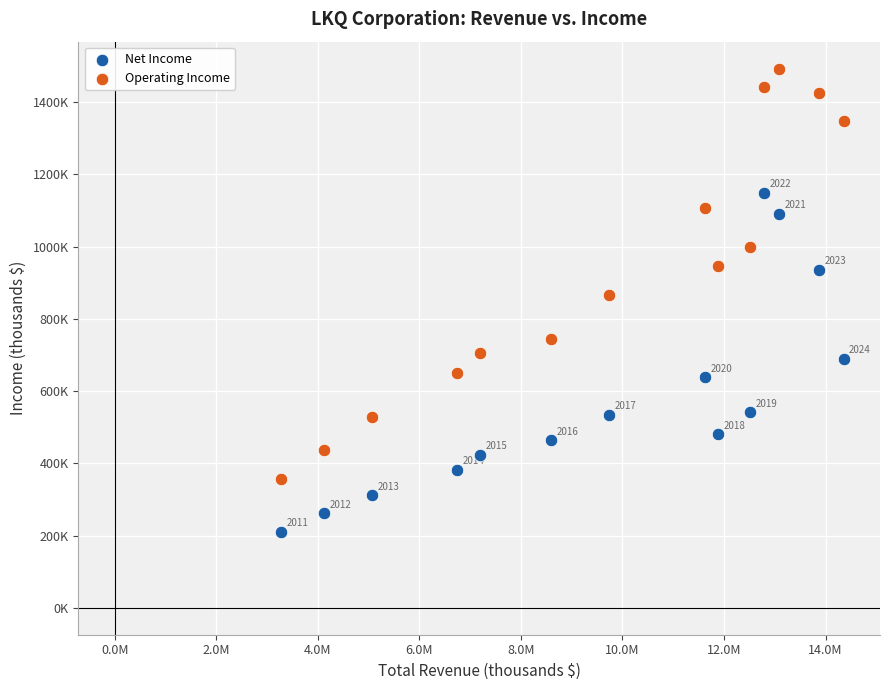

What are all the series names shown in the legend?

Net Income, Operating Income